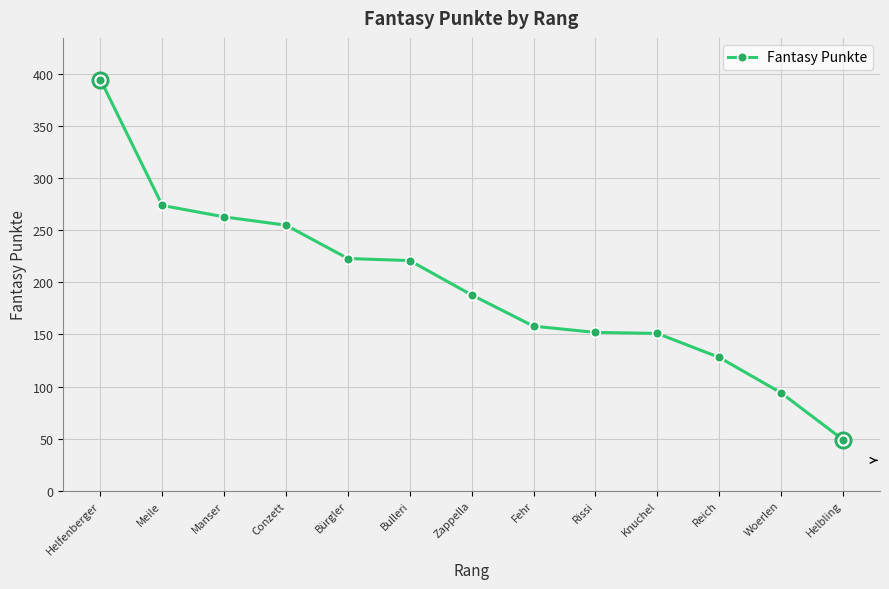

How many distinct data groups are displayed?

1